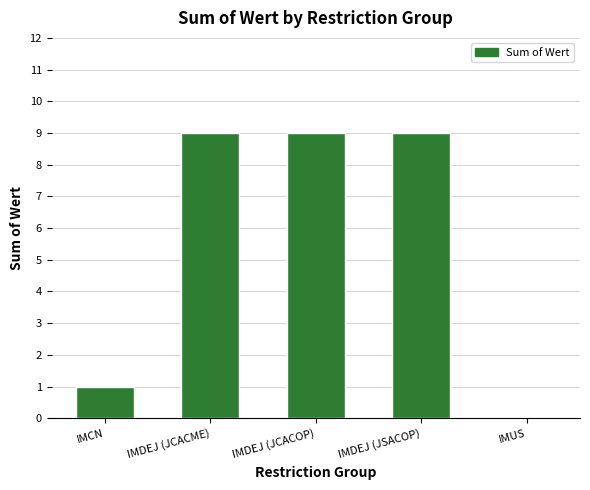

Where is the data nearest to the value 4?

IMCN